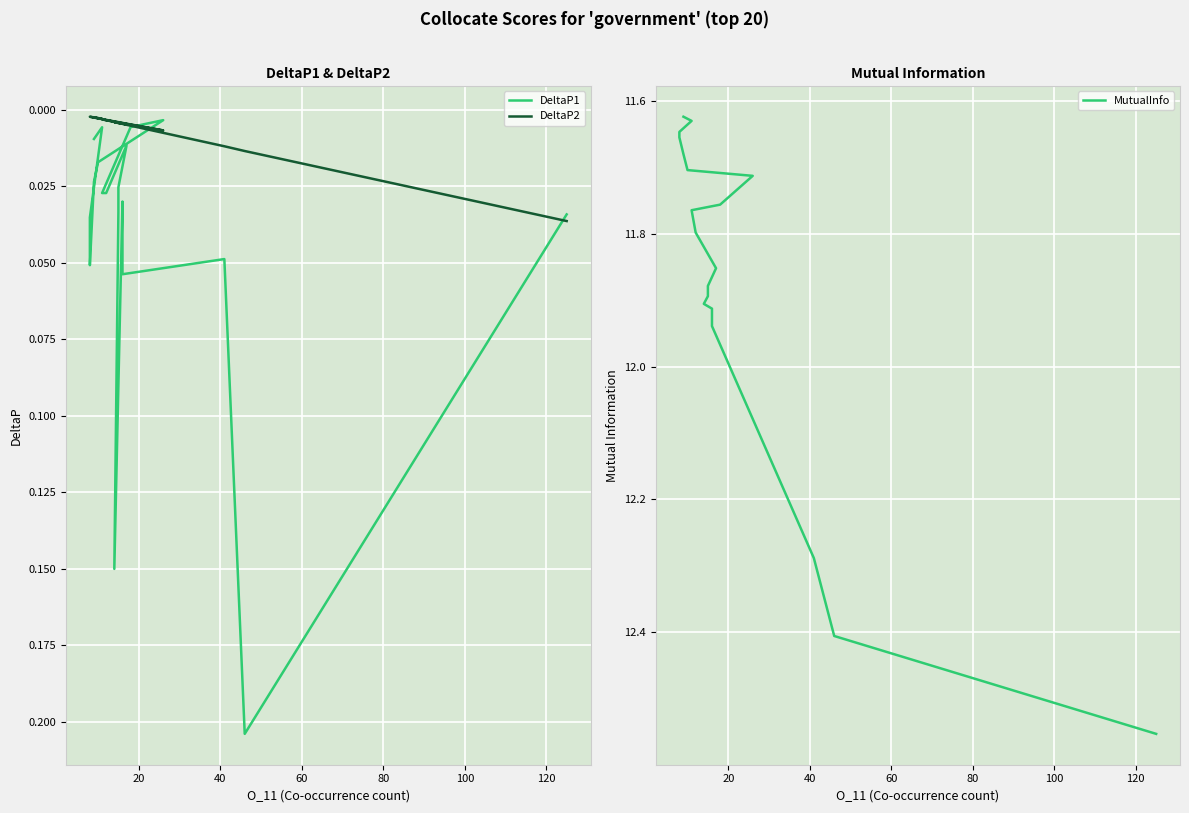

What is the maximum value shown in the chart?

12.6